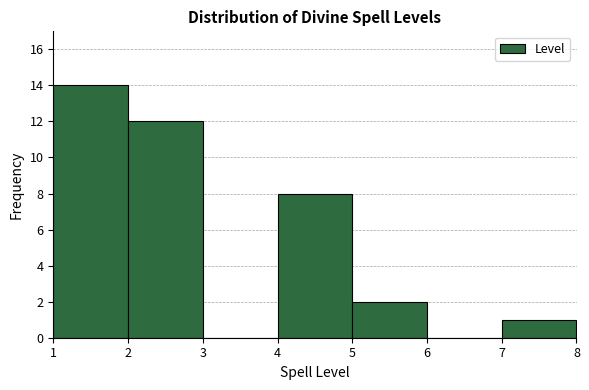

How tall is the bar that spans 4 to 5 on the x-axis? The values are not printed on the chart, so give them approximately, as read against the axis.

8